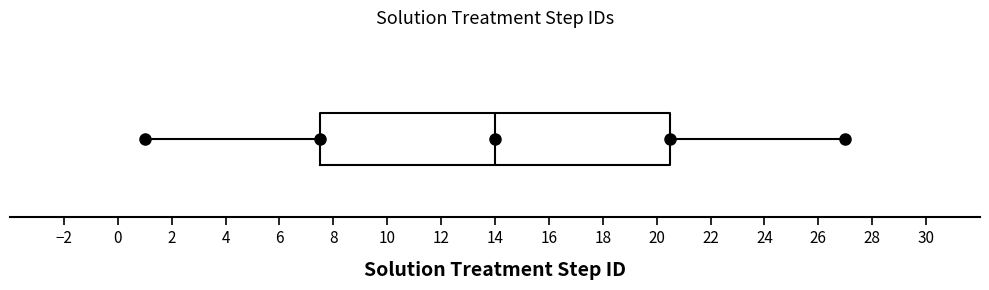

Read this box plot against the x-axis: the position of the median line, the range covered by the box, and the ends of both whiskers. The values are not printed on the chart, so give them approximately, as read against the axis.

median 14.0, box 7.6 to 20.6, whiskers 1.0 to 27.0